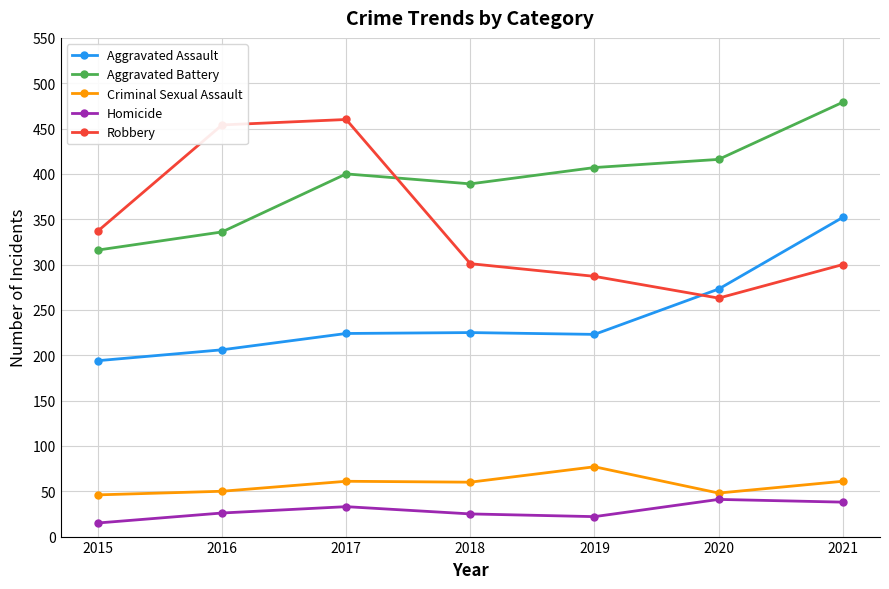

True or false: Criminal Sexual Assault has a value of 134 at 2019.

False